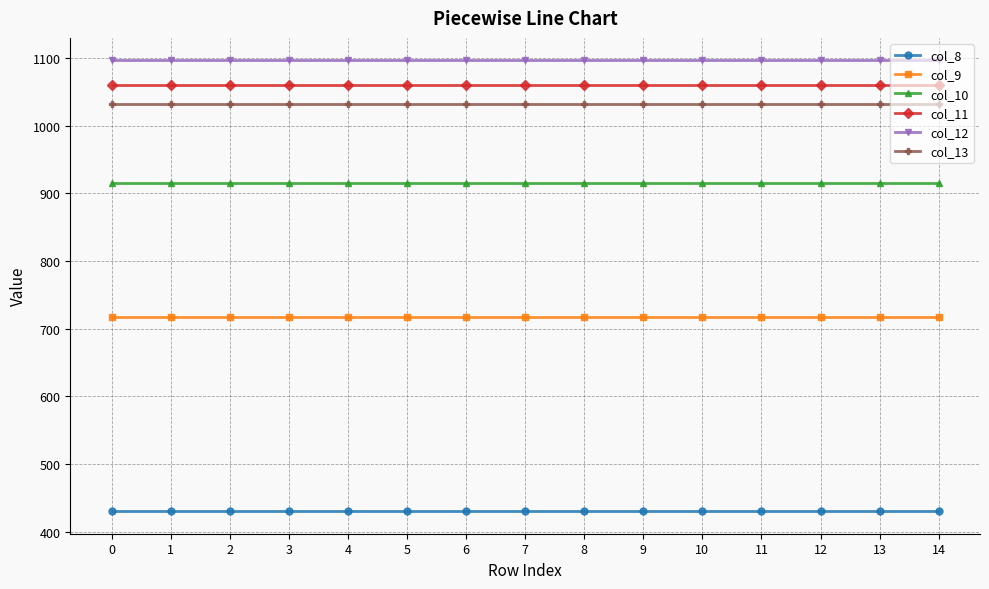

True or false: col_11 and col_10 cross at least once.

False